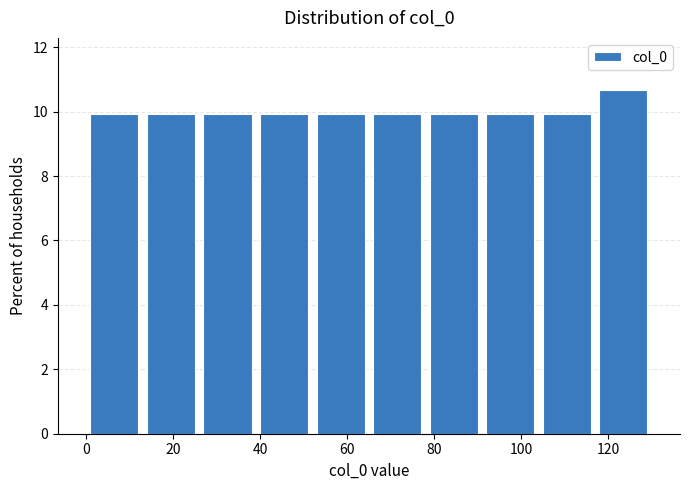

Over which range of the x-axis is the bar tallest?

117 to 130